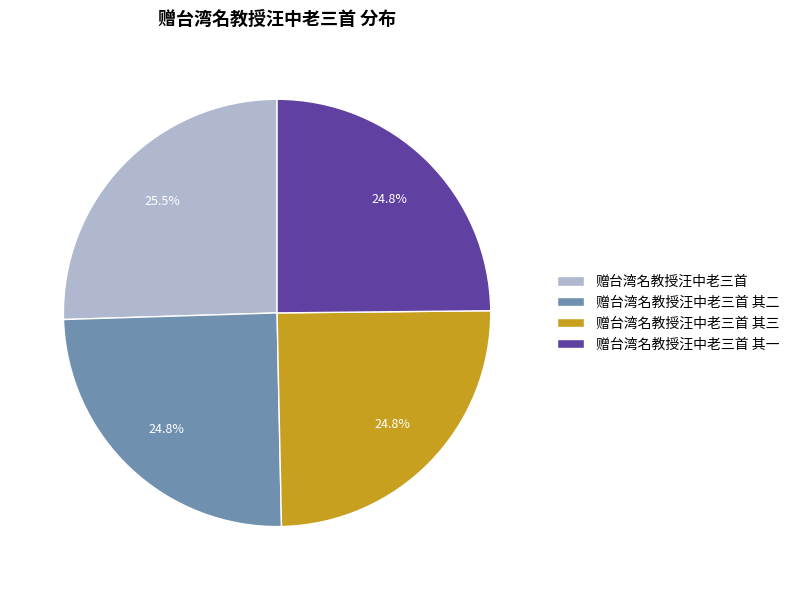

Does 赠台湾名教授汪中老三首 其二 represent more than half of the total?

No